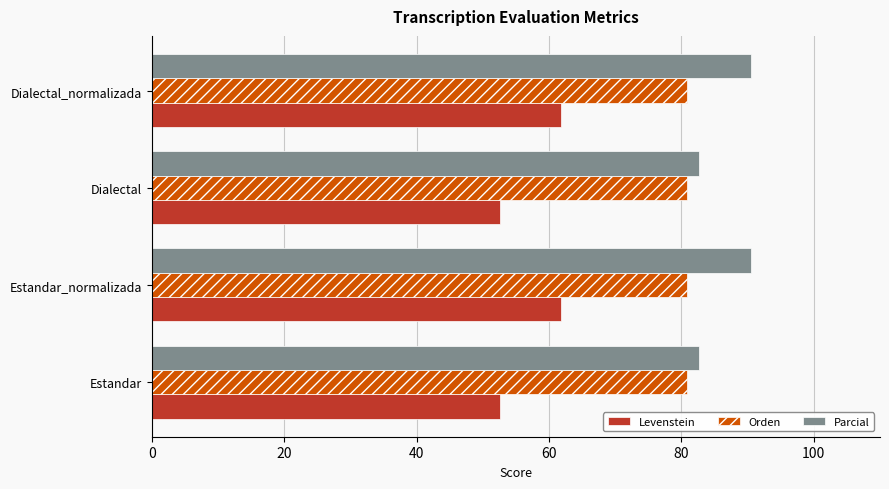

Which series has the largest total across all categories?

Parcial